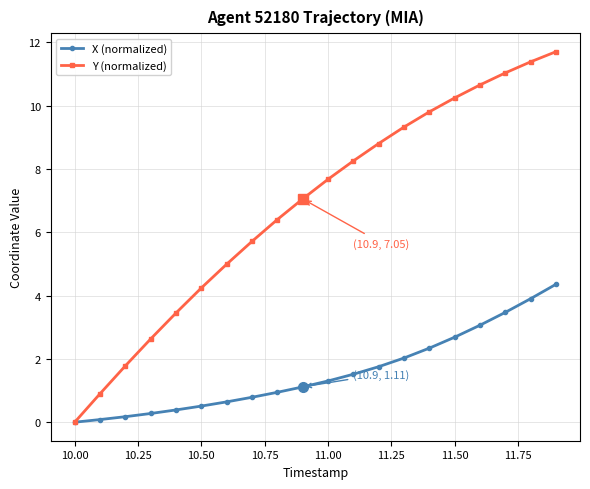

True or false: Y (normalized) has more than 1 interior local peaks.

False